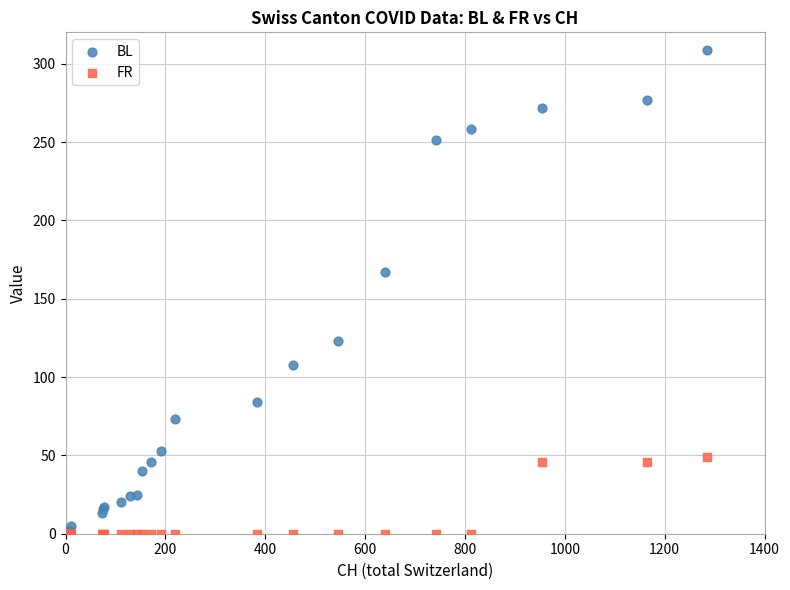

In the BL series, what Y value is closest to 154?

167